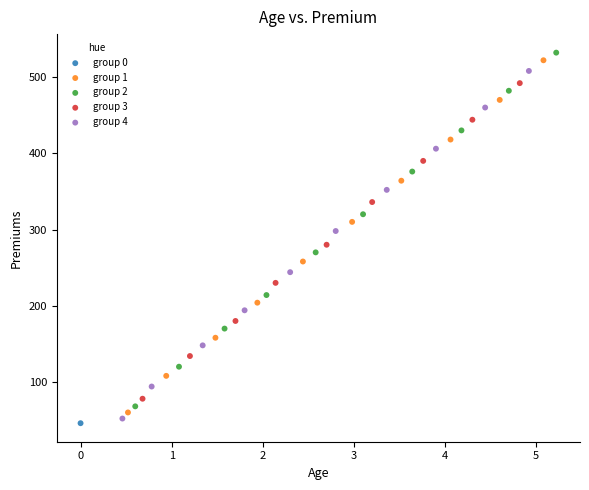

What are all the series names shown in the legend?

group 0, group 1, group 2, group 3, group 4